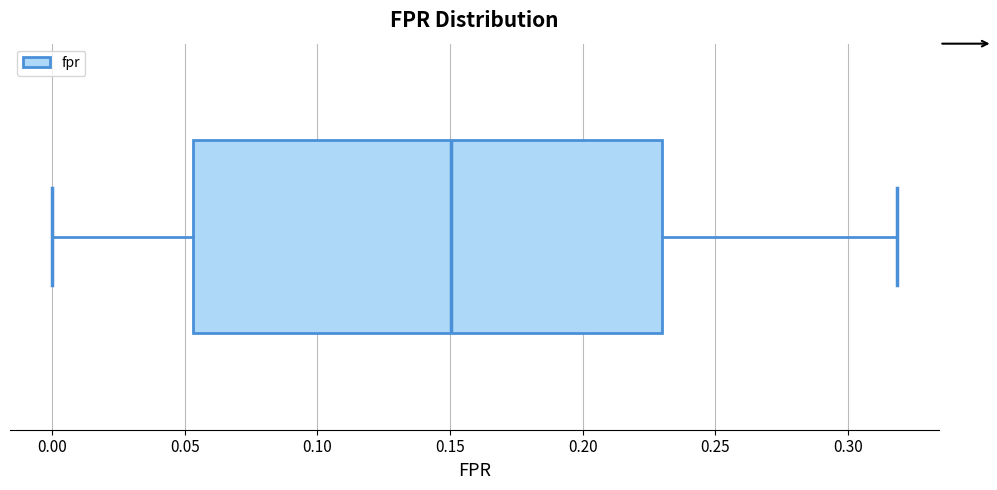

Transcribe this box plot: give where the median line is, the range the box spans, and where the two whiskers end, as read against the x-axis. The values are not printed on the chart, so give them approximately, as read against the axis.

median 0.150, box 0.055 to 0.230, whiskers 0.000 to 0.320